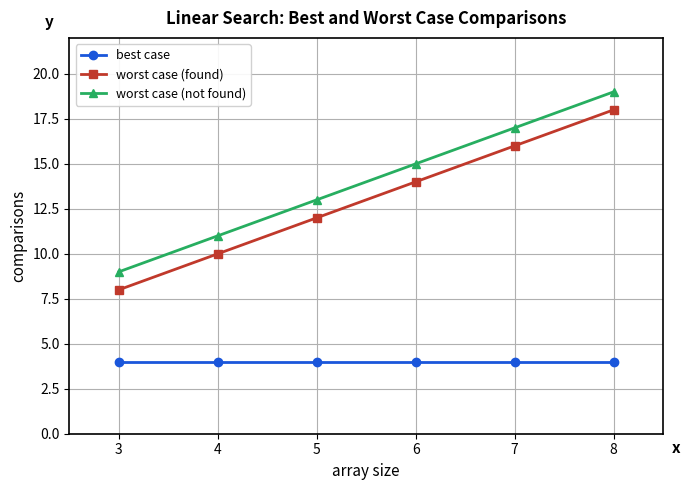

What is the value of the worst case (not found) point at the 2nd from the left?

11